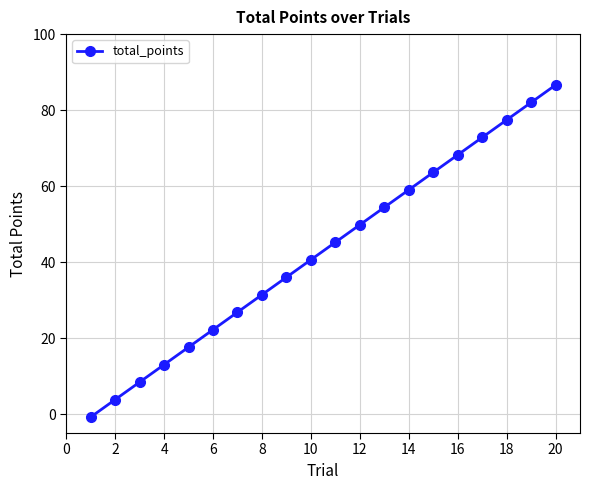

What is the greatest value displayed?

86.6